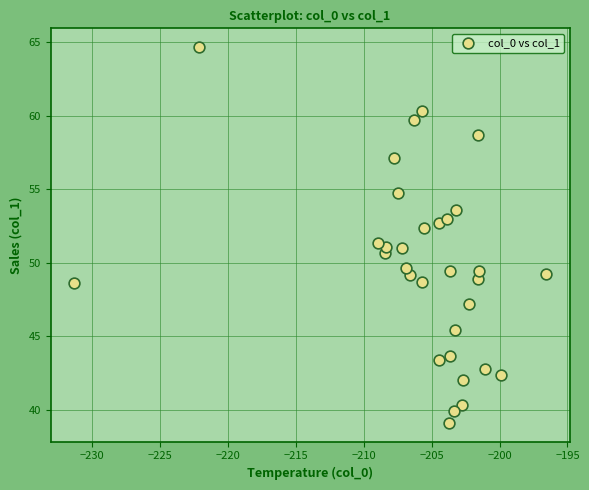

What is the range of Y values (max minus min)?

25.6